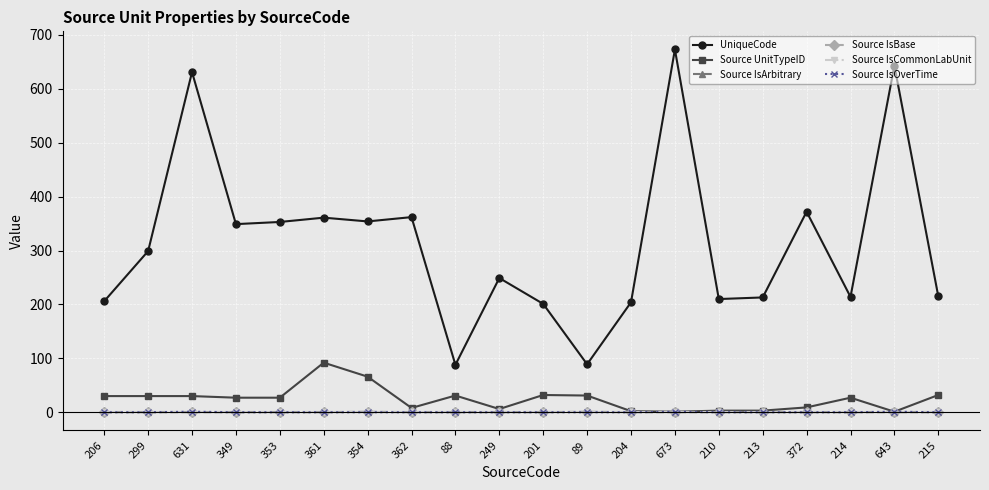

Does the chart have visible grid lines?

Yes